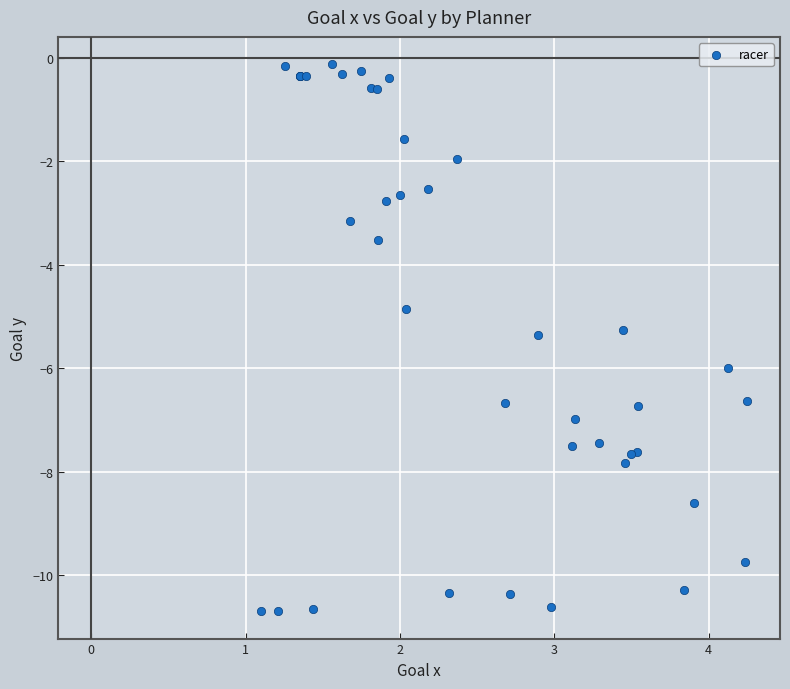

What Y value in the scatter plot is closest to -5?

-4.9